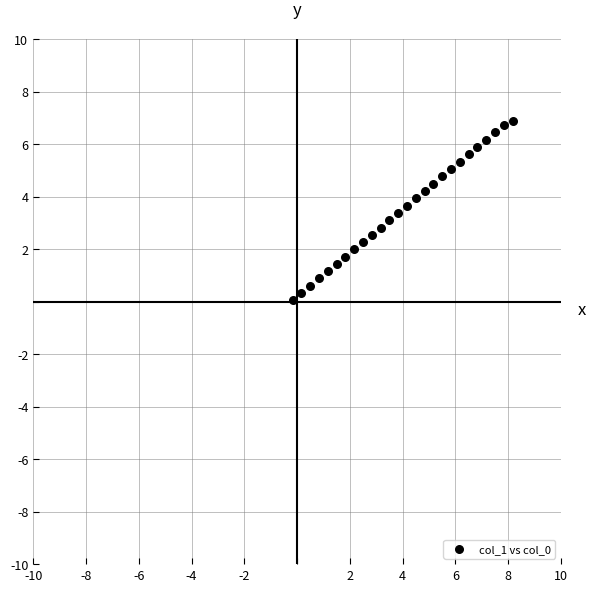

What is the range of X values (max minus min)?

8.3